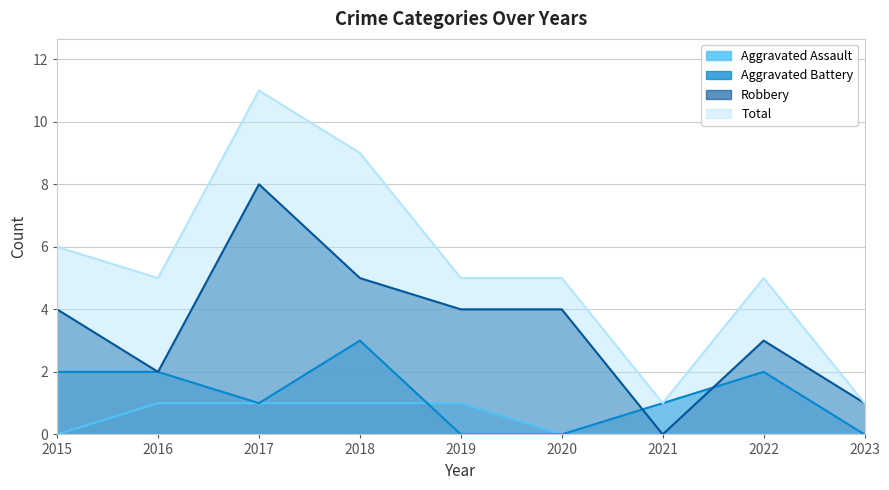

How many interior local valleys does the Total series have?

2